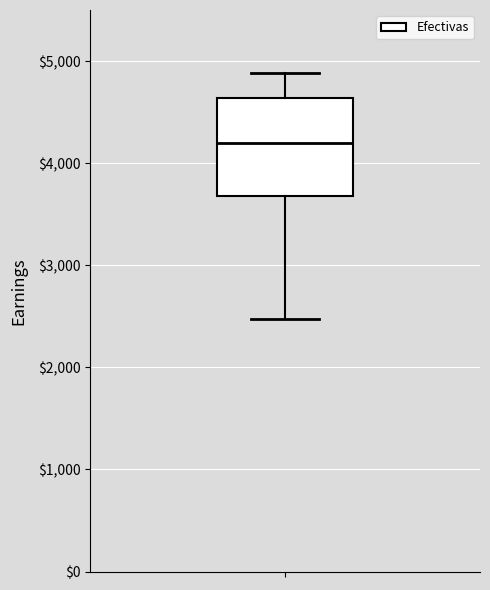

Where is the upper edge of the box on the y-axis? The values are not printed on the chart, so give them approximately, as read against the axis.

4600